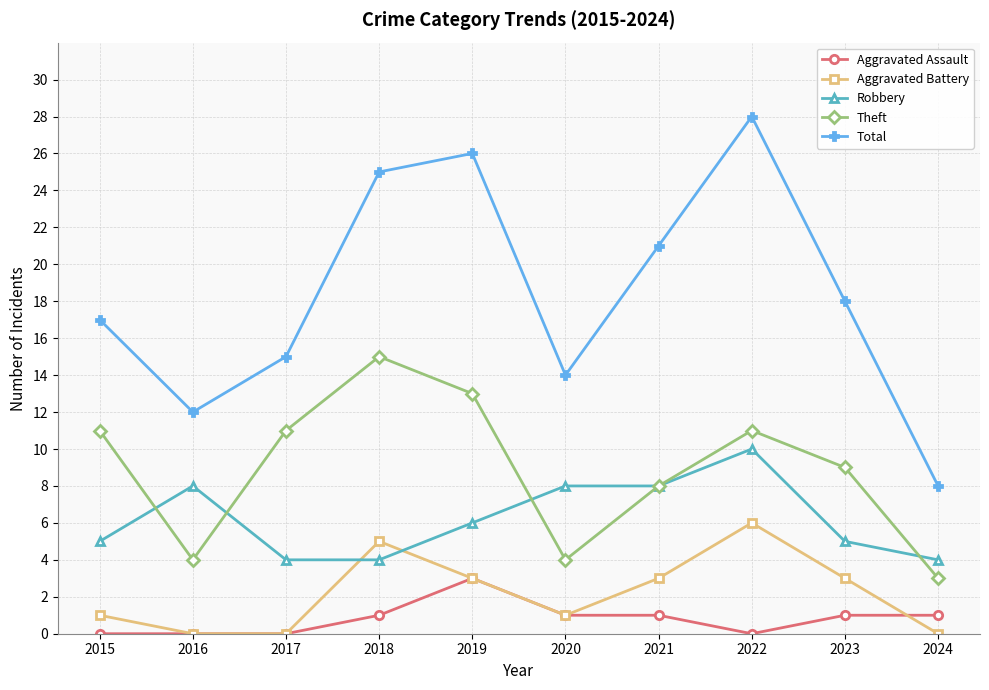

True or false: Aggravated Assault has a value of 1 at 2023.

True